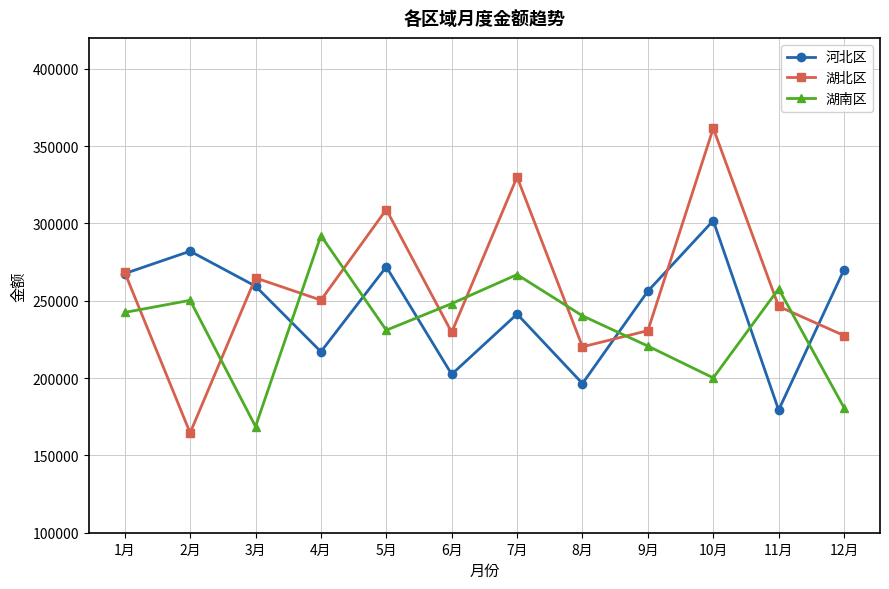

True or false: 湖北区 has more than 1 interior local peaks.

True